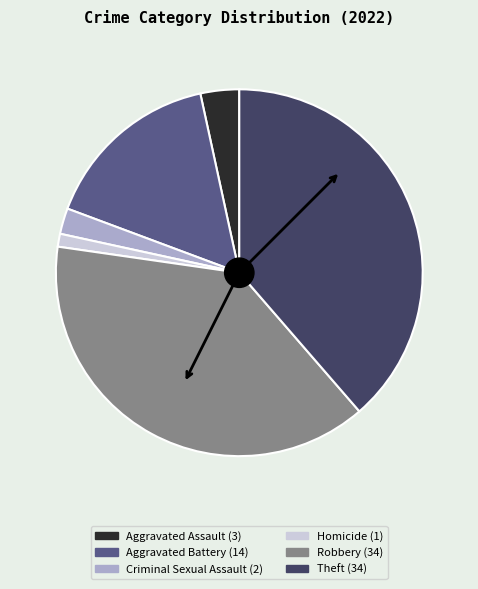

Does any single category account for the majority?

No